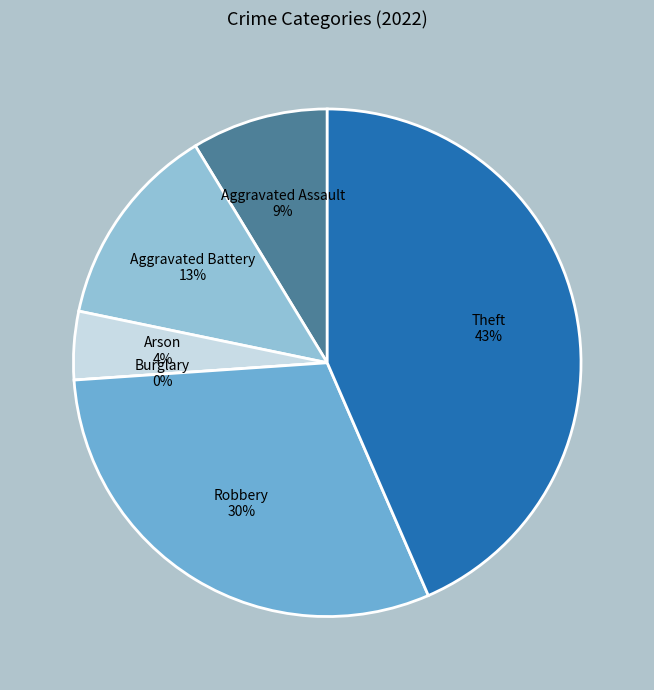

Does Aggravated Battery represent more than half of the total?

No